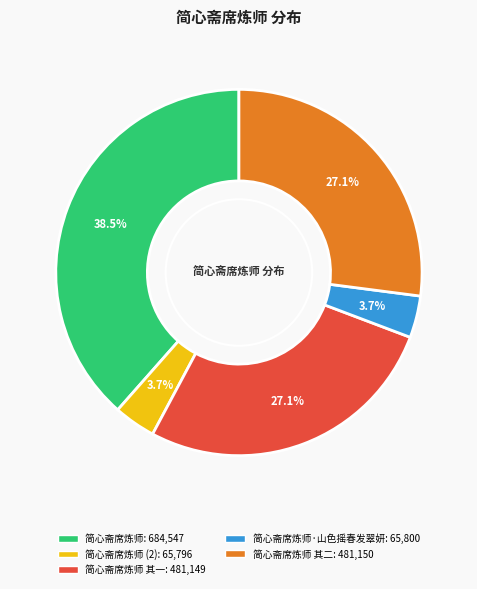

Does any single category account for the majority?

No